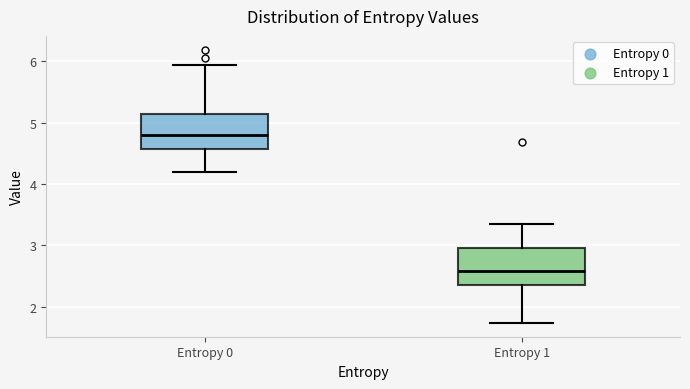

Reading left to right, transcribe this box plot: for each box, give where its median line is, the range the box spans, and where its two whiskers end, as read against the y-axis. The values are not printed on the chart, so give them approximately, as read against the axis.

Entropy 0: median 4.8, box 4.6 to 5.1, whiskers 4.2 to 5.9
Entropy 1: median 2.6, box 2.4 to 3.0, whiskers 1.7 to 3.3